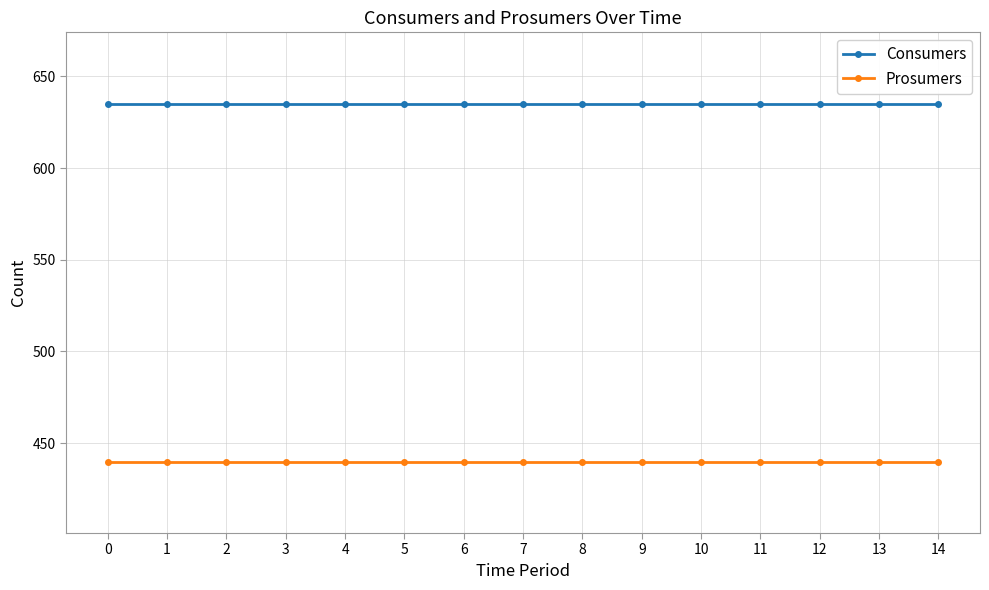

Does the chart display data point markers on the line(s)?

Yes